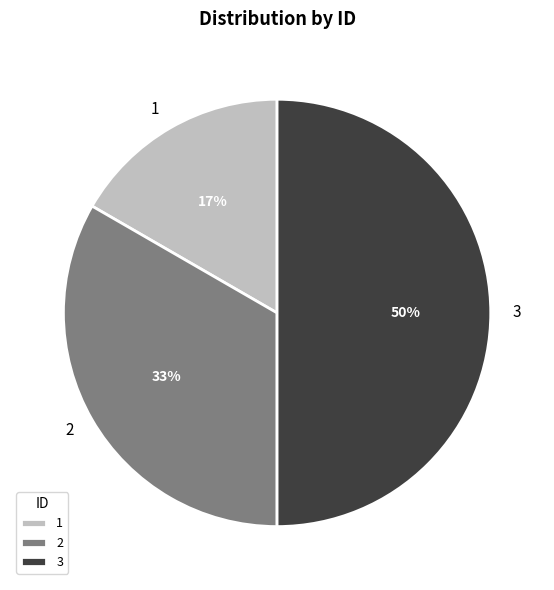

Rank the categories by value from highest to lowest.

3, 2, 1